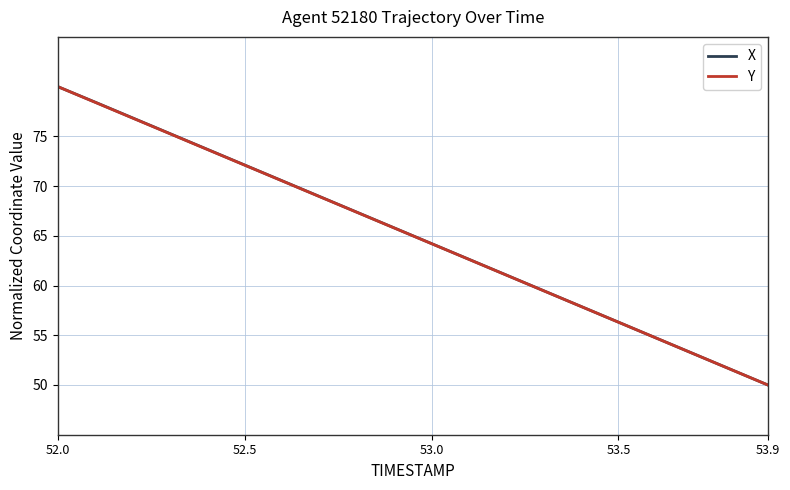

What is the maximum value for Y?

80.0